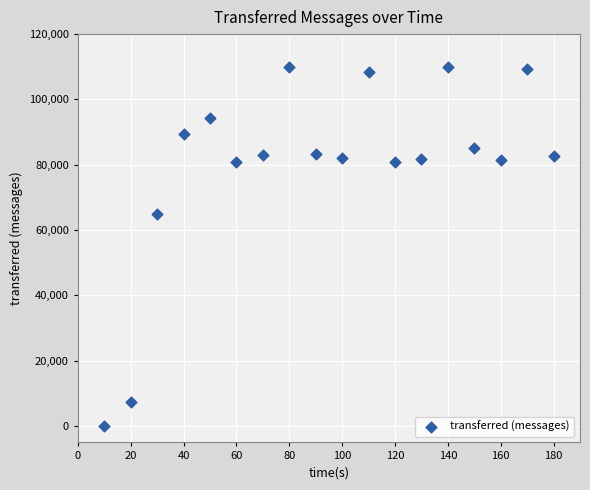

What is the range of X values (max minus min)?

170